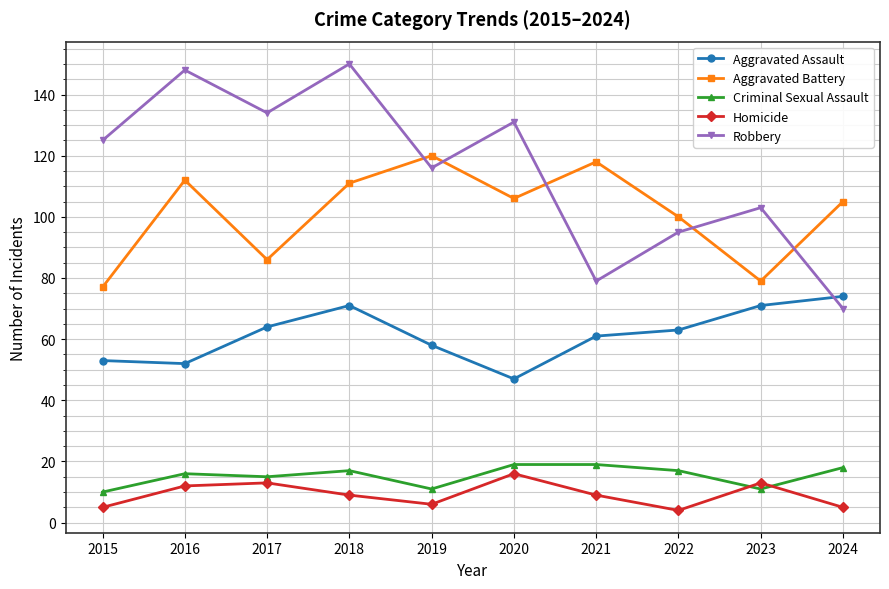

Which series has the largest total across all categories?

Robbery